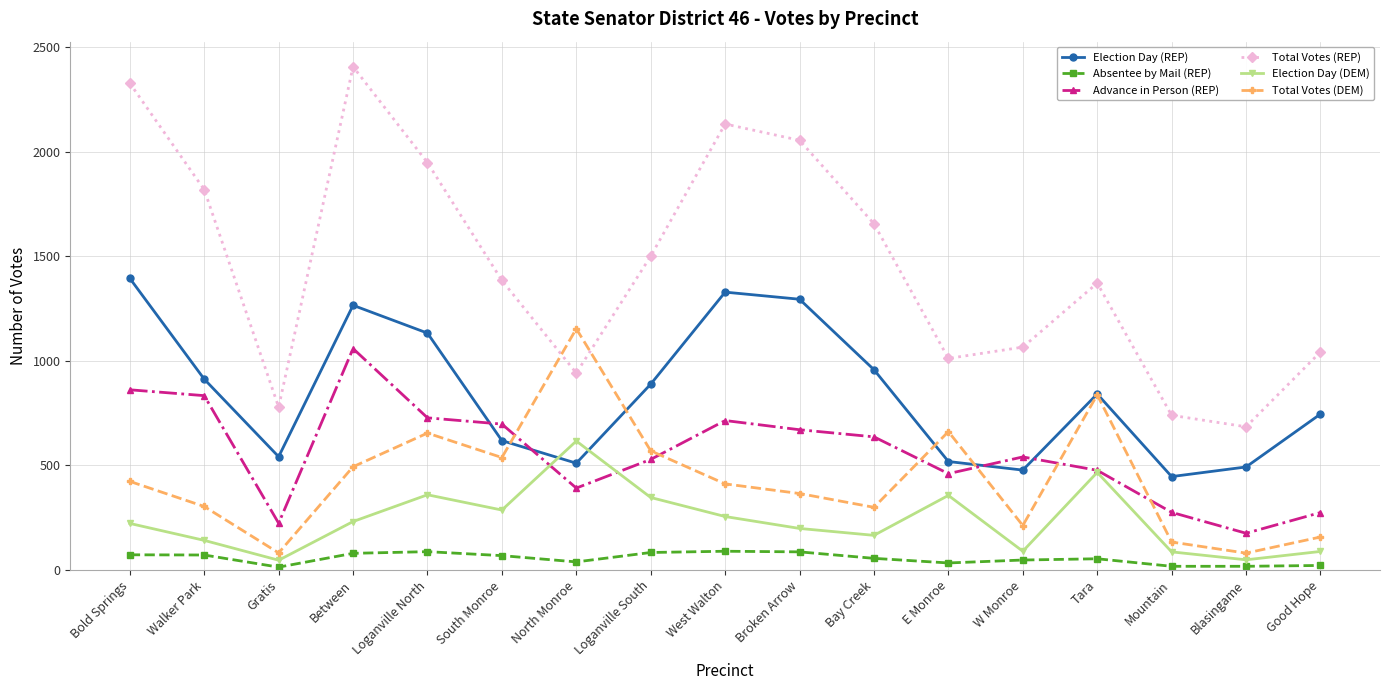

At how many categories does at least one series exceed 161?

17